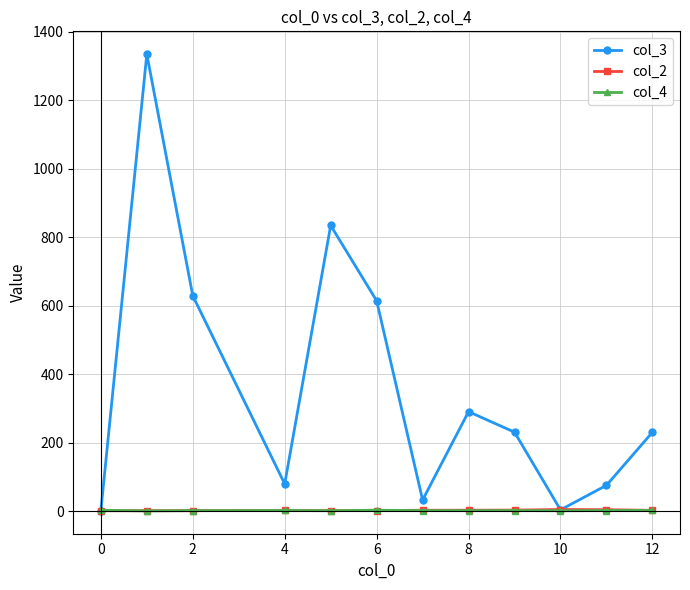

What are all the series names shown in the legend?

col_3, col_2, col_4